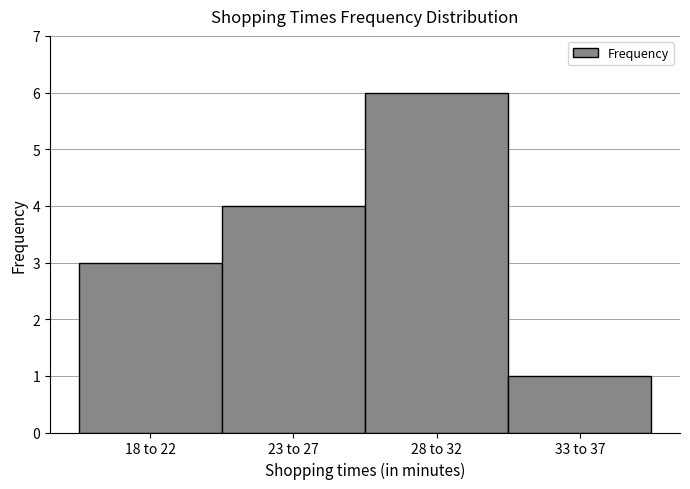

Reading left to right, extract all data points from this chart.

3	4	6	1